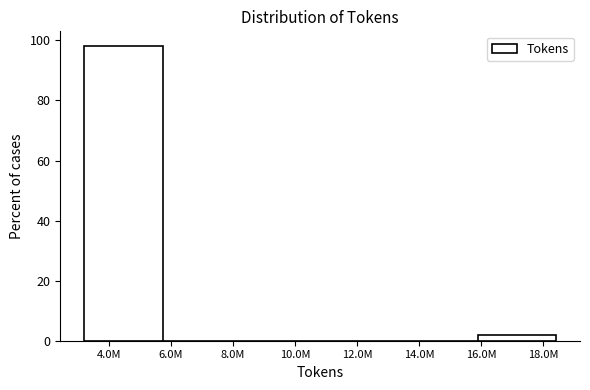

Reading left to right, list all the values displayed in this chart.

4.0M=98.1	6.0M=0.0	10.0M=0.0	12.0M=0.0	14.0M=0.0	18.0M=1.9